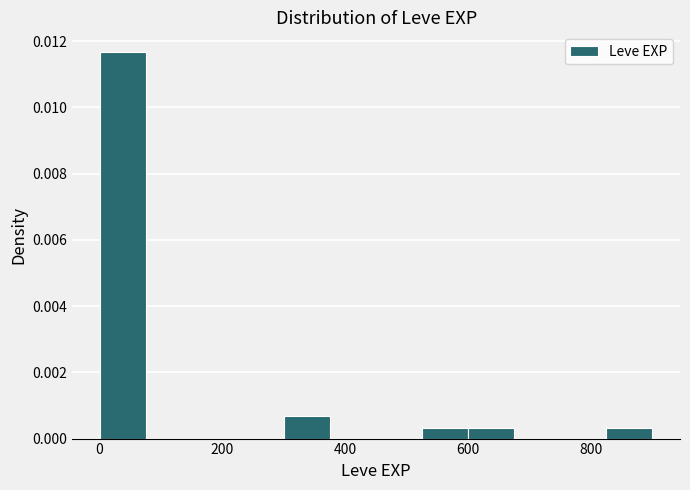

Around what value on the x-axis is the tallest bar? Give the approximate position of its centre, as read against the axis.

40